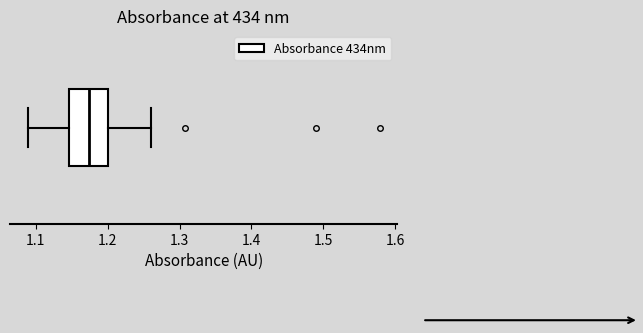

Where is the left edge of the box on the x-axis? The values are not printed on the chart, so give them approximately, as read against the axis.

1.15